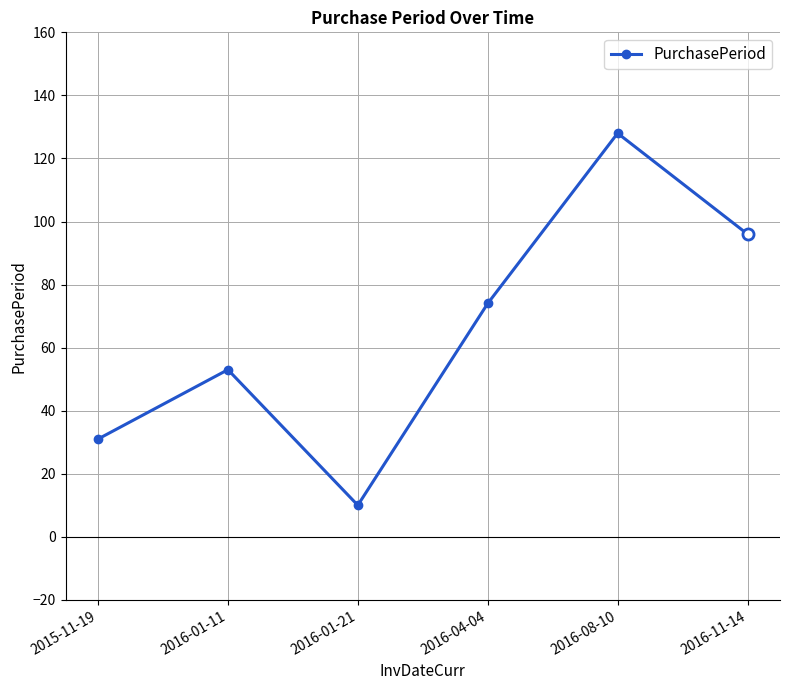

Read the value at 2015-11-19, to the nearest 5.

30